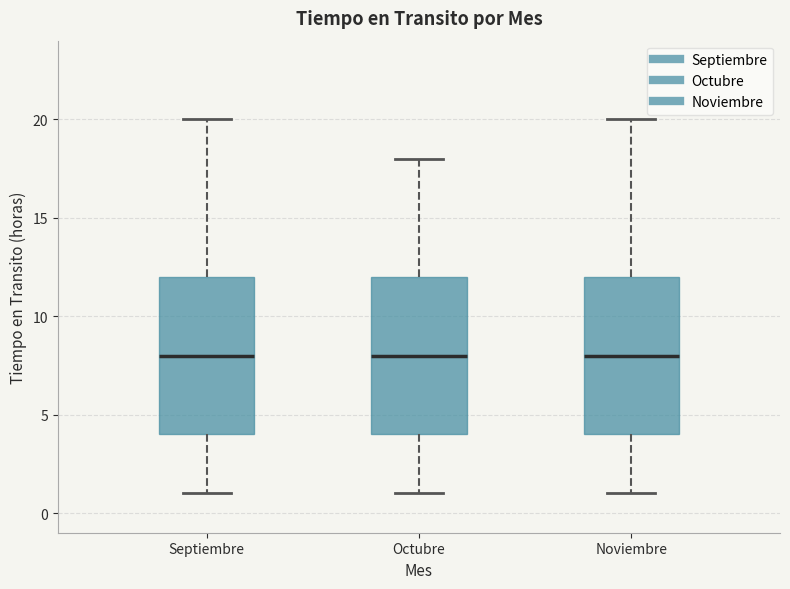

Reading left to right, read every box against the y-axis: the position of its median line, the range the box covers, and the ends of its whiskers. The values are not printed on the chart, so give them approximately, as read against the axis.

Septiembre: median 8, box 4 to 12, whiskers 1 to 20
Octubre: median 8, box 4 to 12, whiskers 1 to 18
Noviembre: median 8, box 4 to 12, whiskers 1 to 20